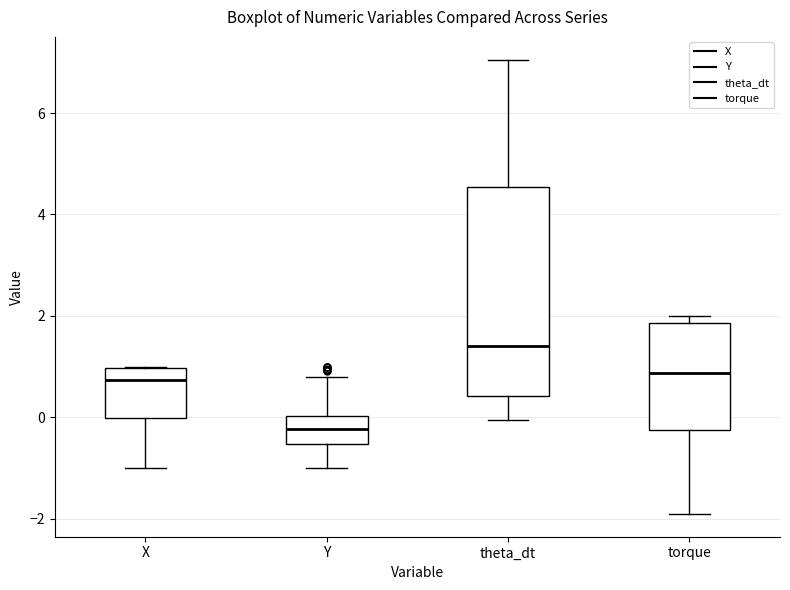

Which box is the tallest, from its lower edge to its upper edge?

theta_dt